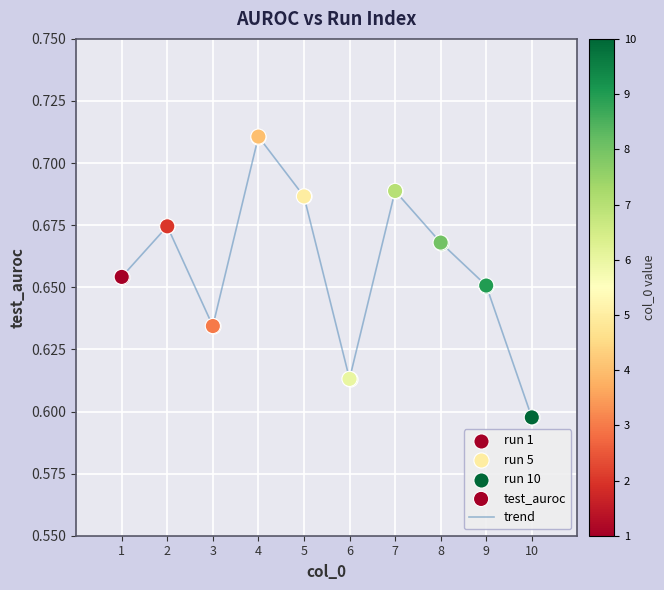

Where is the data nearest to the value 0?

10